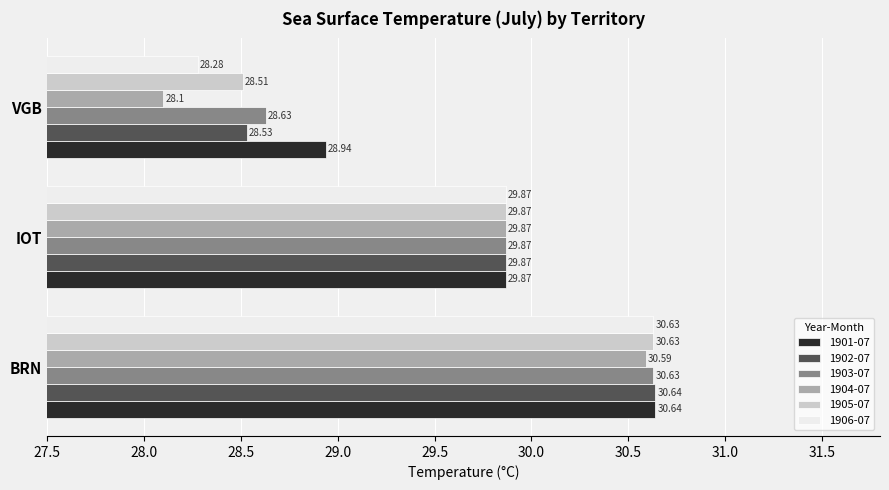

At which category is the sum across all series the highest?

BRN